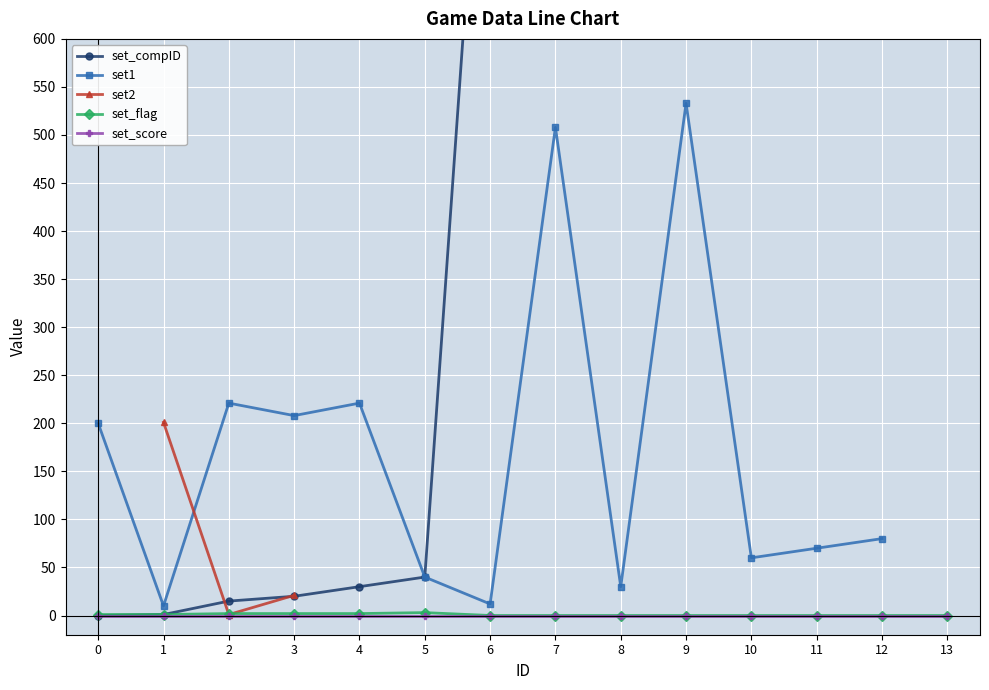

List the series in order of their peak value, highest first.

set_compID, set1, set2, set_flag, set_score